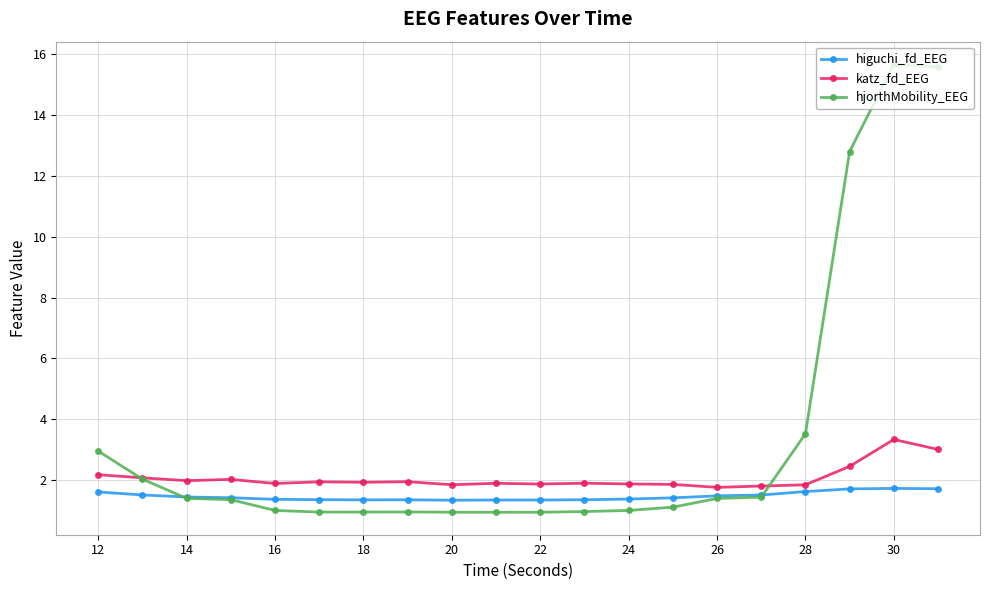

What is the maximum value shown in the chart?

15.7